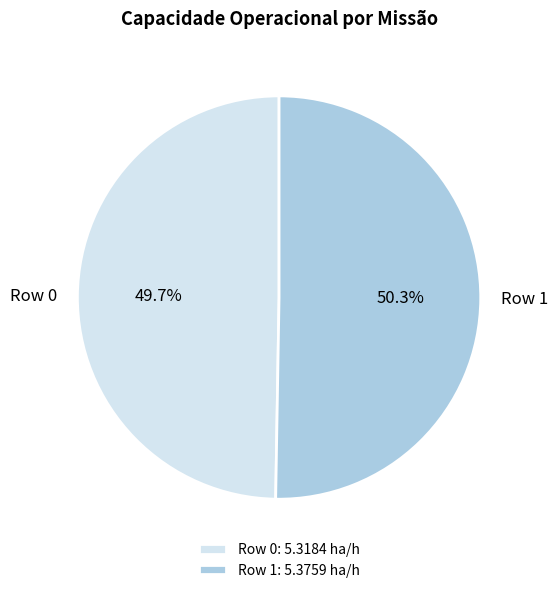

Which has a higher value, Row 1 or Row 0?

Row 1